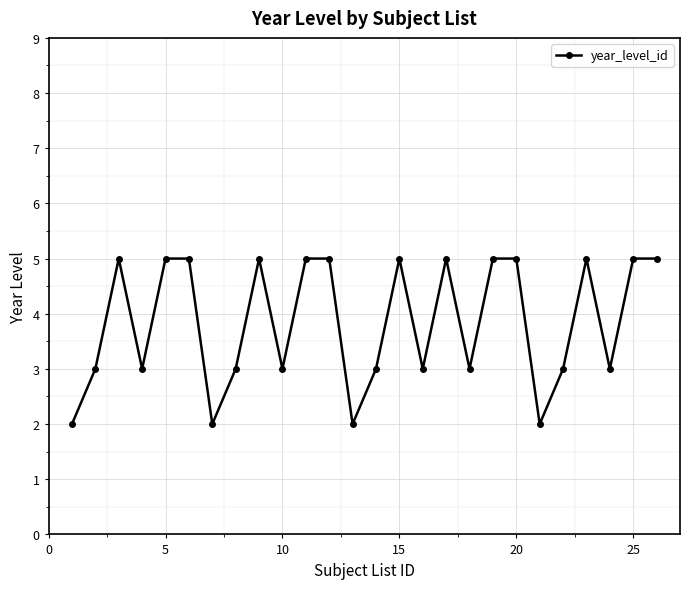

What is the average value?

4